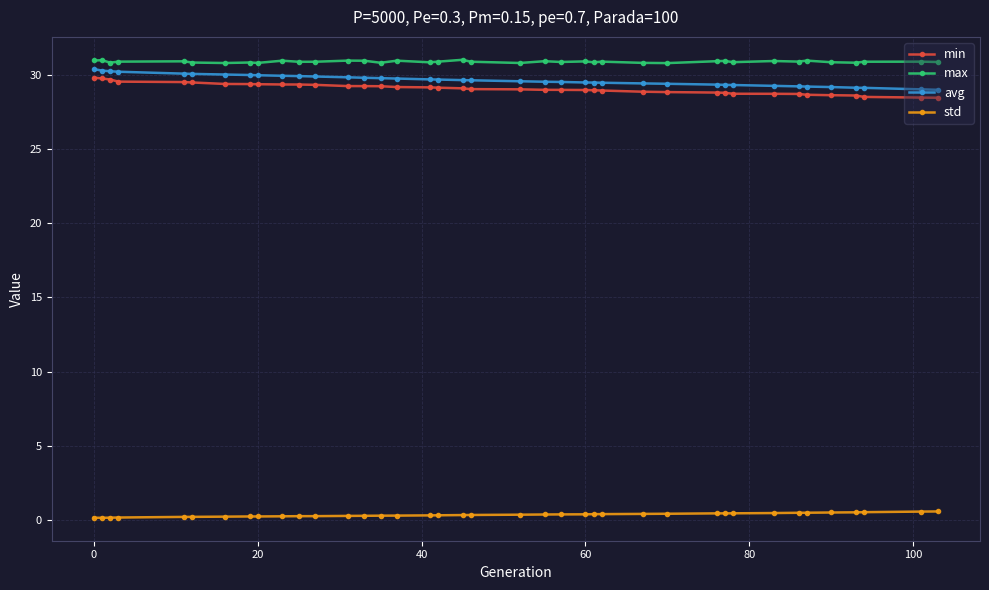

What is the sum of all min values?

1133.7